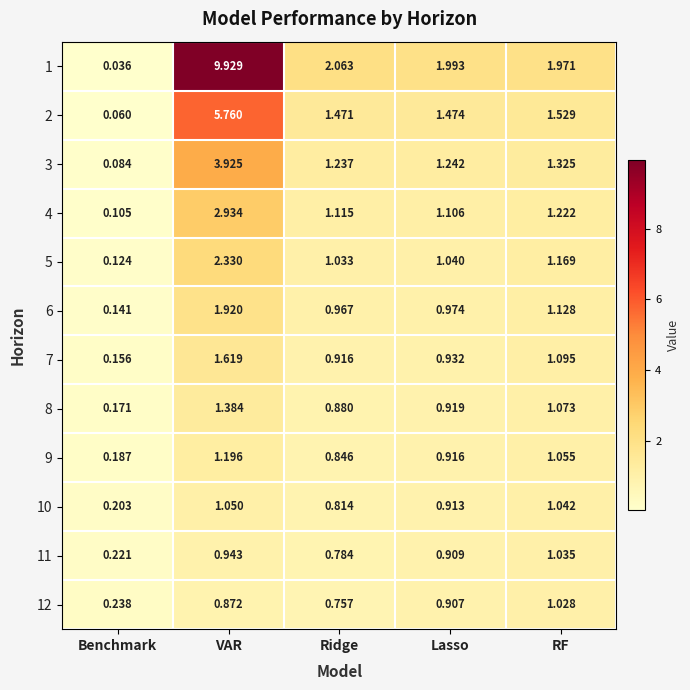

Where is 9 nearest to the value 0?

Benchmark